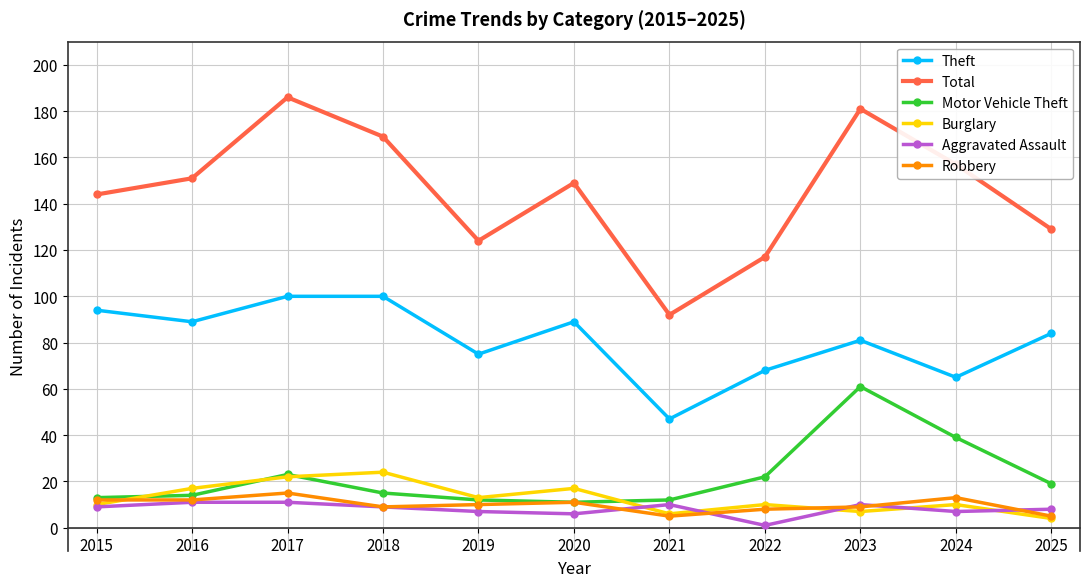

True or false: Burglary and Total intersect in this chart.

False